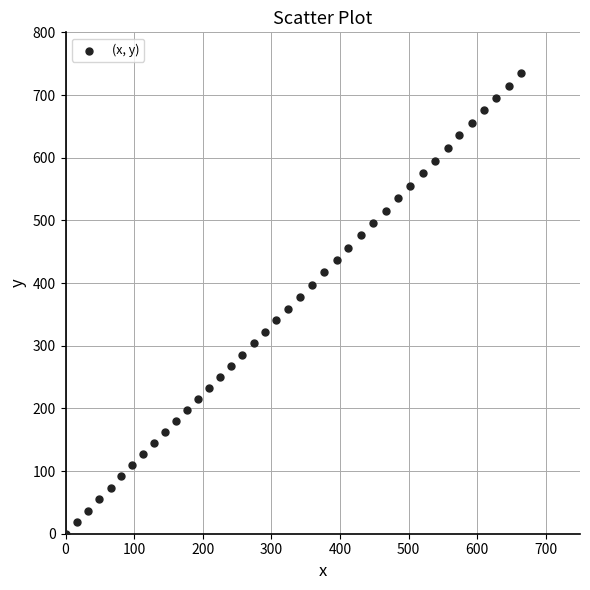

What is the range of Y values (max minus min)?

735.4